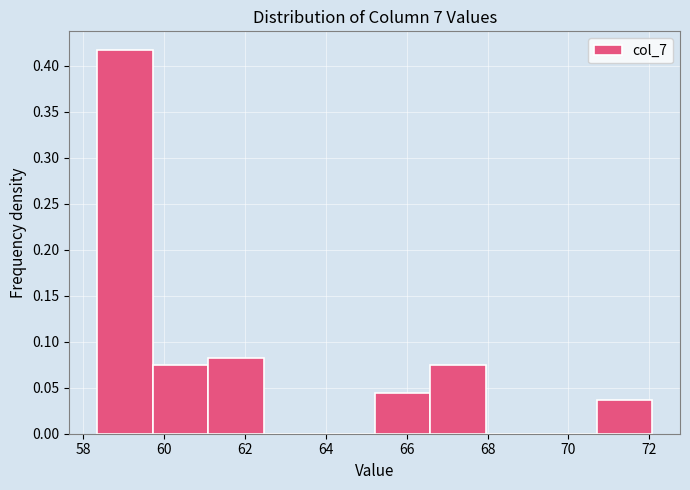

How tall is the bar that spans 58.4 to 59.8 on the x-axis? Neither the bar edges nor the heights are printed on the chart, so give them approximately, as read against the axes.

0.415